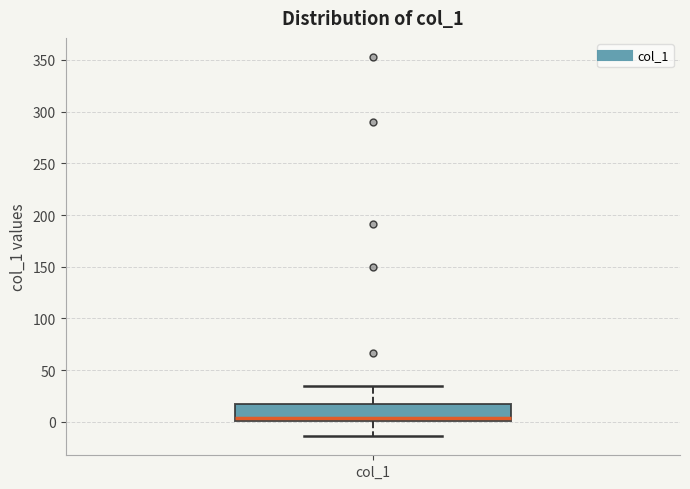

Where is the lower edge of the box for col_1 on the y-axis? The values are not printed on the chart, so give them approximately, as read against the axis.

0